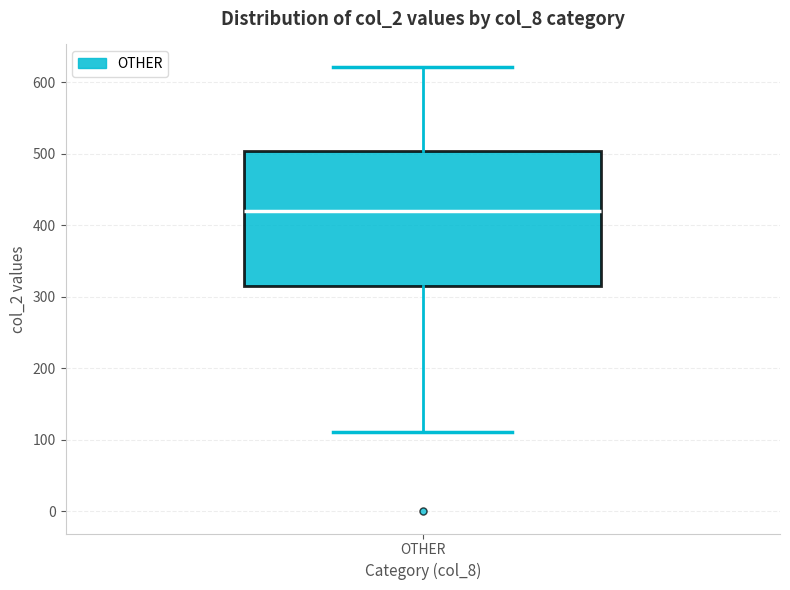

Read this box plot against the y-axis: the position of the median line, the range covered by the box, and the ends of both whiskers. The values are not printed on the chart, so give them approximately, as read against the axis.

median 420, box 320 to 500, whiskers 110 to 620